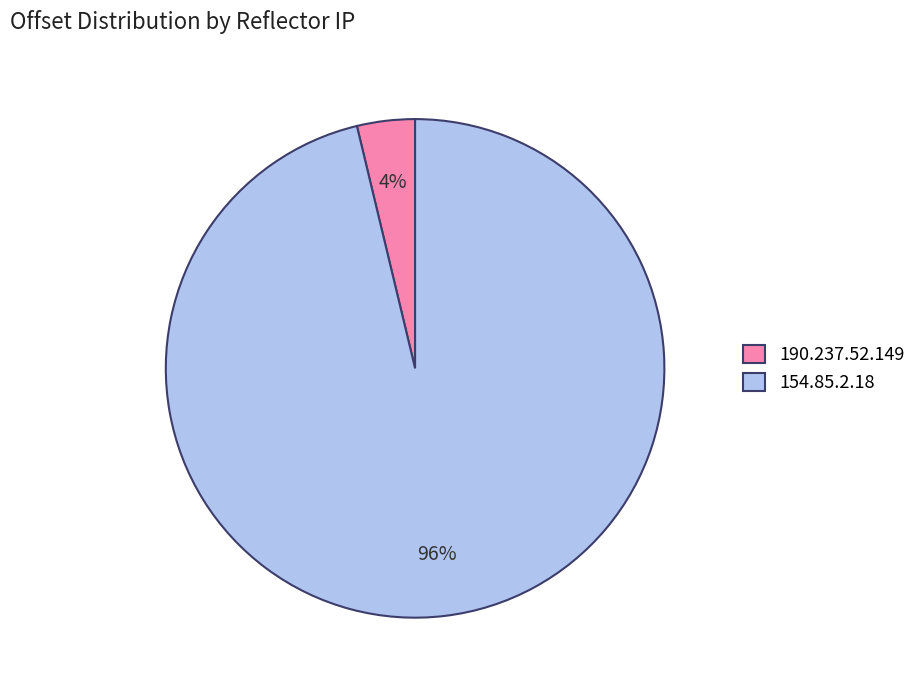

Rank the categories by value from highest to lowest.

154.85.2.18, 190.237.52.149